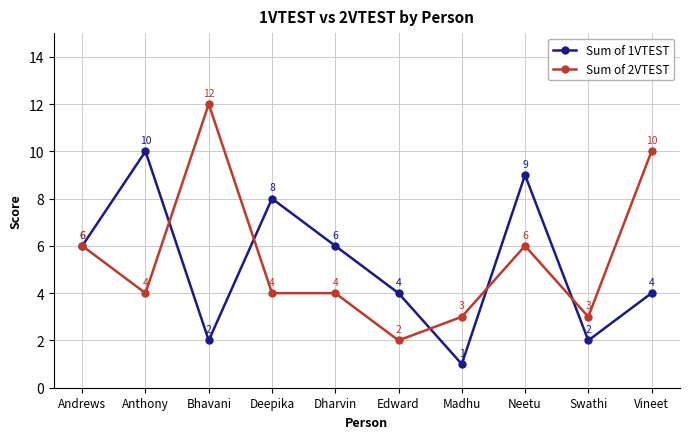

Is it true that Sum of 1VTEST equals 2 at Madhu?

False